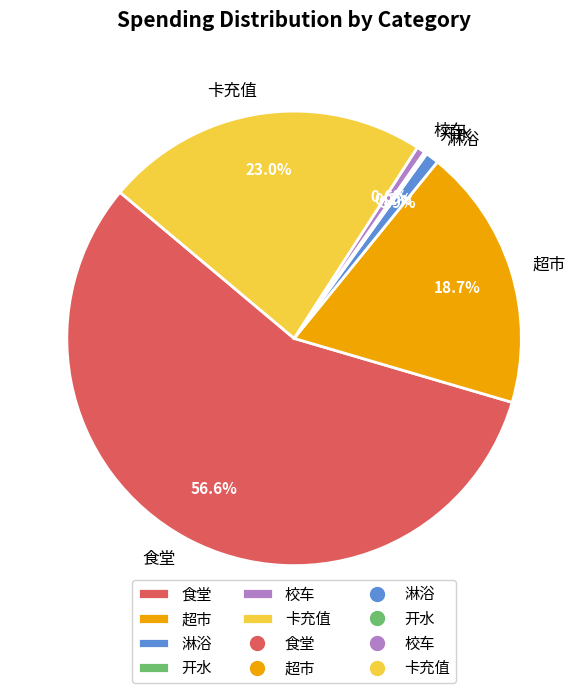

What percentage is the 食堂 slice, to the nearest percent?

57%